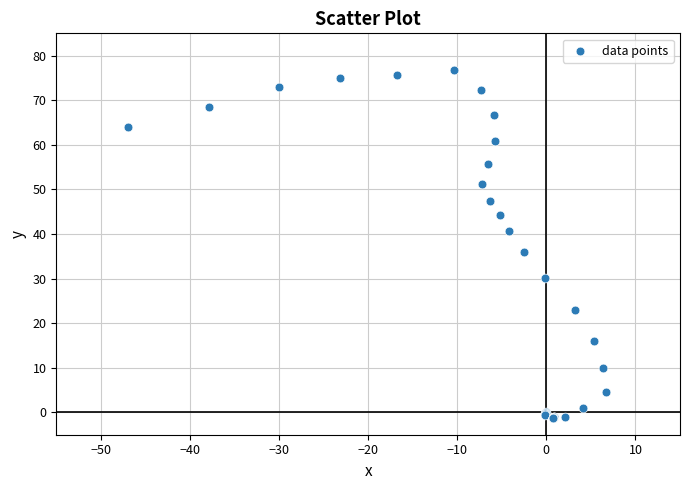

What Y value in the scatter plot is closest to 37?

36.0